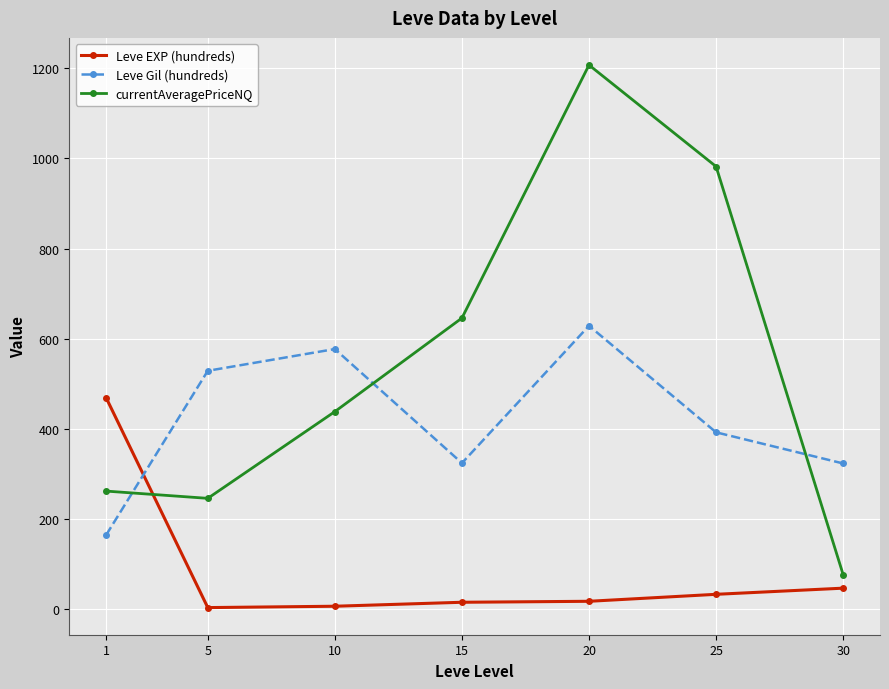

Rank the series at 25 from highest to lowest value.

currentAveragePriceNQ, Leve Gil (hundreds), Leve EXP (hundreds)